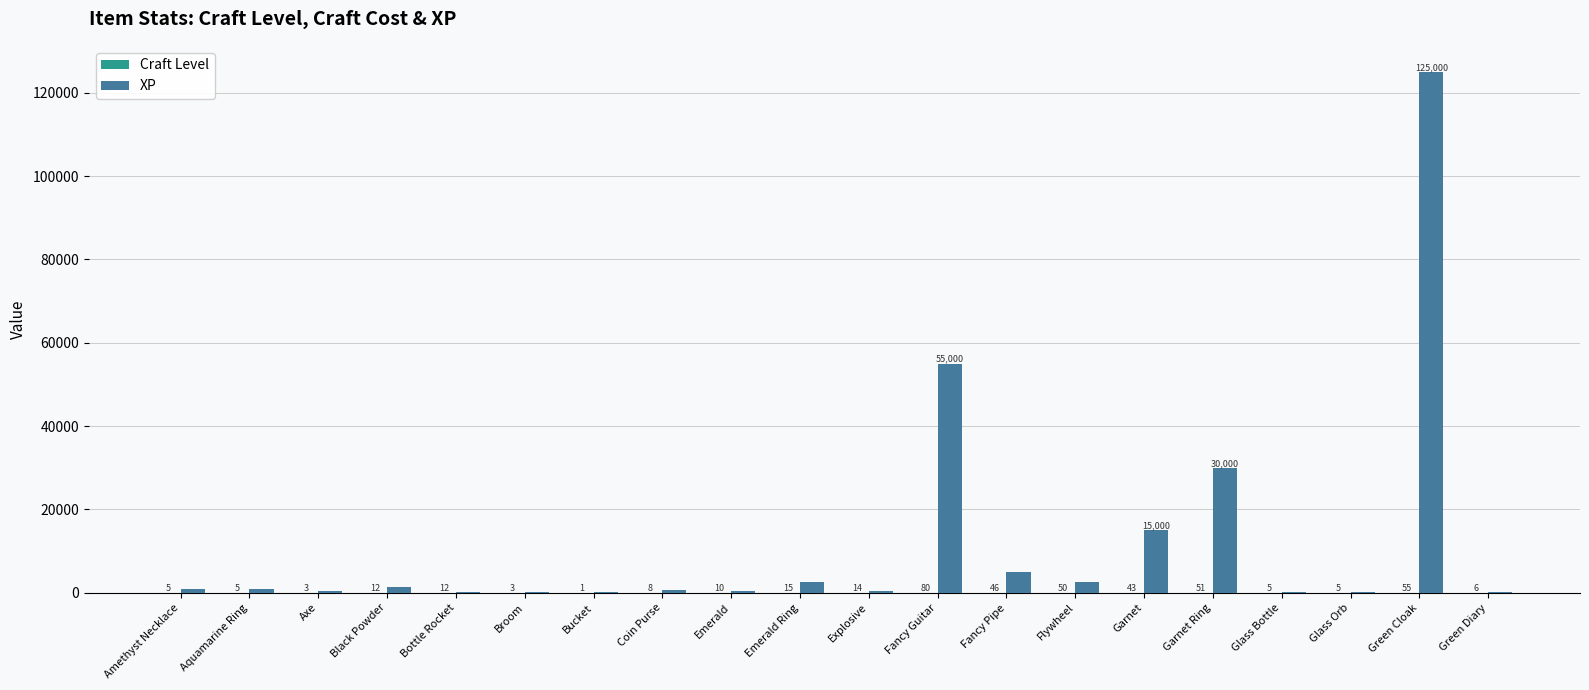

At which category does the chart reach its peak across all series?

Green Cloak